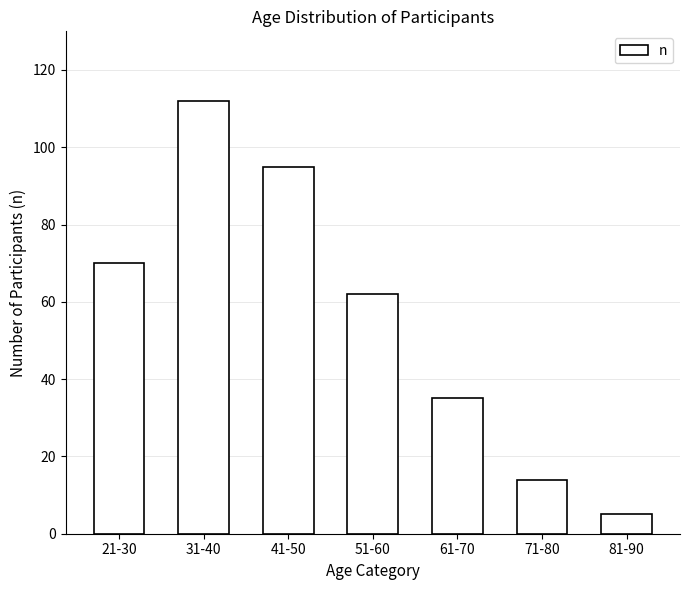

Between 21-30 and 31-40, which is larger?

31-40